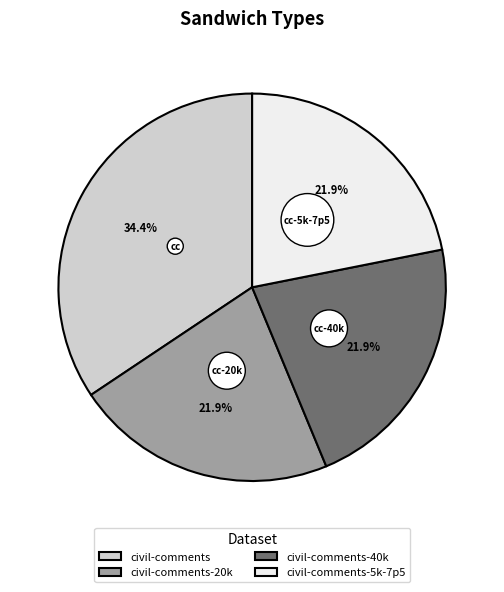

Count the number of slices in the pie.

4